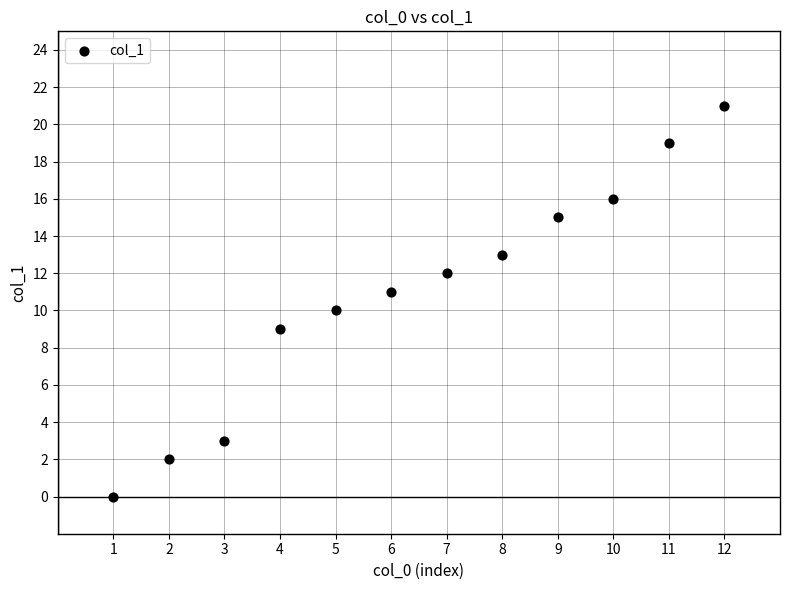

What is the range of Y values (max minus min)?

21